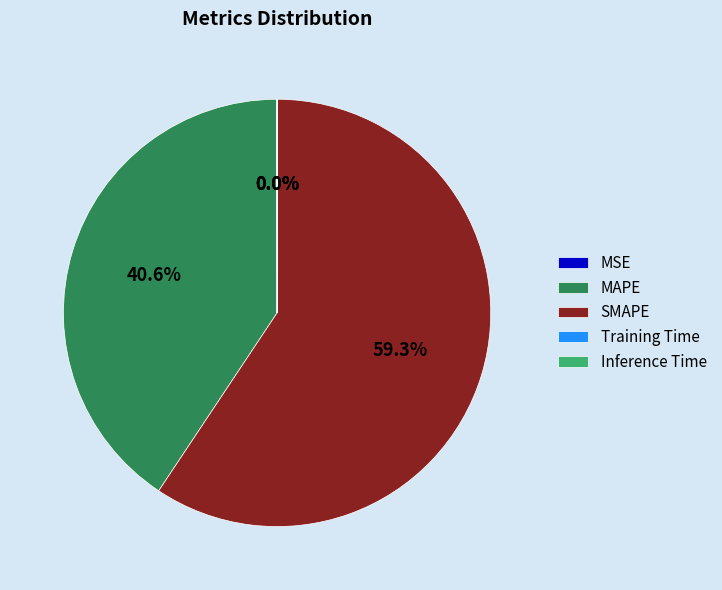

Which slice represents more than half of the pie?

SMAPE